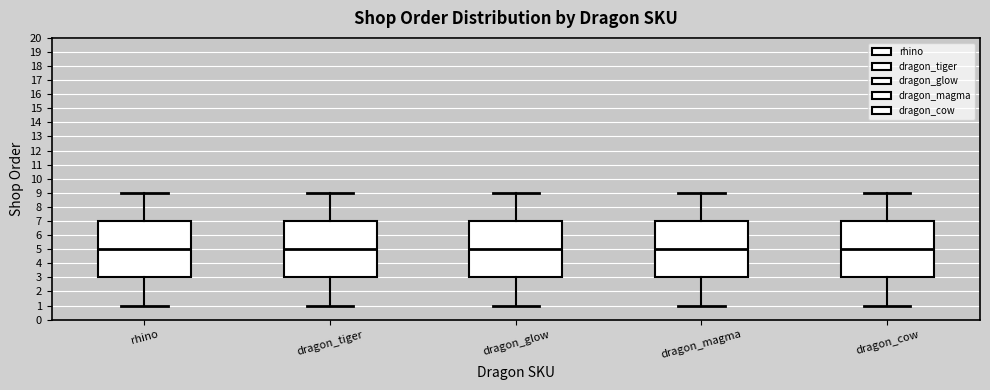

Reading left to right, transcribe this box plot: for each box, give where its median line is, the range the box spans, and where its two whiskers end, as read against the y-axis. The values are not printed on the chart, so give them approximately, as read against the axis.

rhino: median 5, box 3 to 7, whiskers 1 to 9
dragon_tiger: median 5, box 3 to 7, whiskers 1 to 9
dragon_glow: median 5, box 3 to 7, whiskers 1 to 9
dragon_magma: median 5, box 3 to 7, whiskers 1 to 9
dragon_cow: median 5, box 3 to 7, whiskers 1 to 9